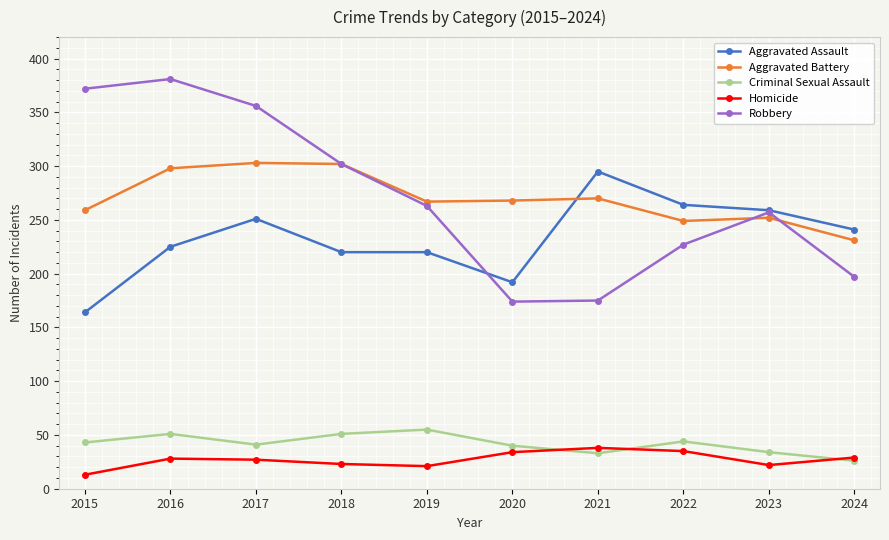

The Aggravated Assault series shows 366 at 2017. True or false?

False